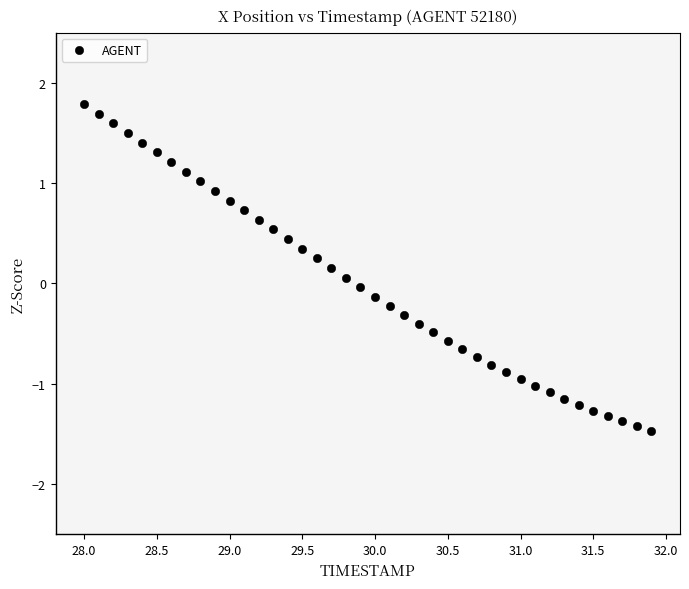

What is the range of X values (max minus min)?

3.9